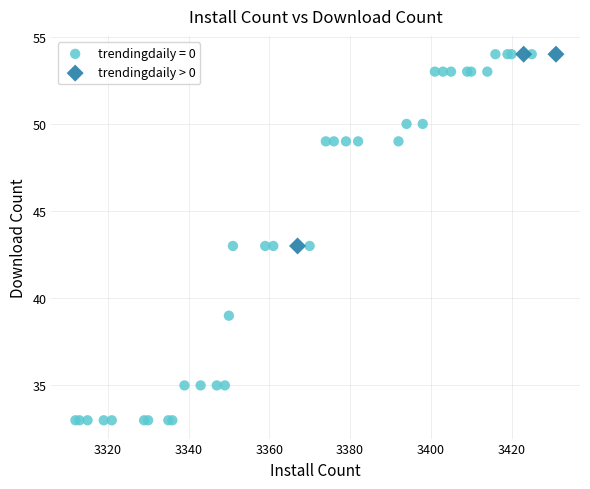

Which series reaches the minimum Y coordinate?

trendingdaily = 0